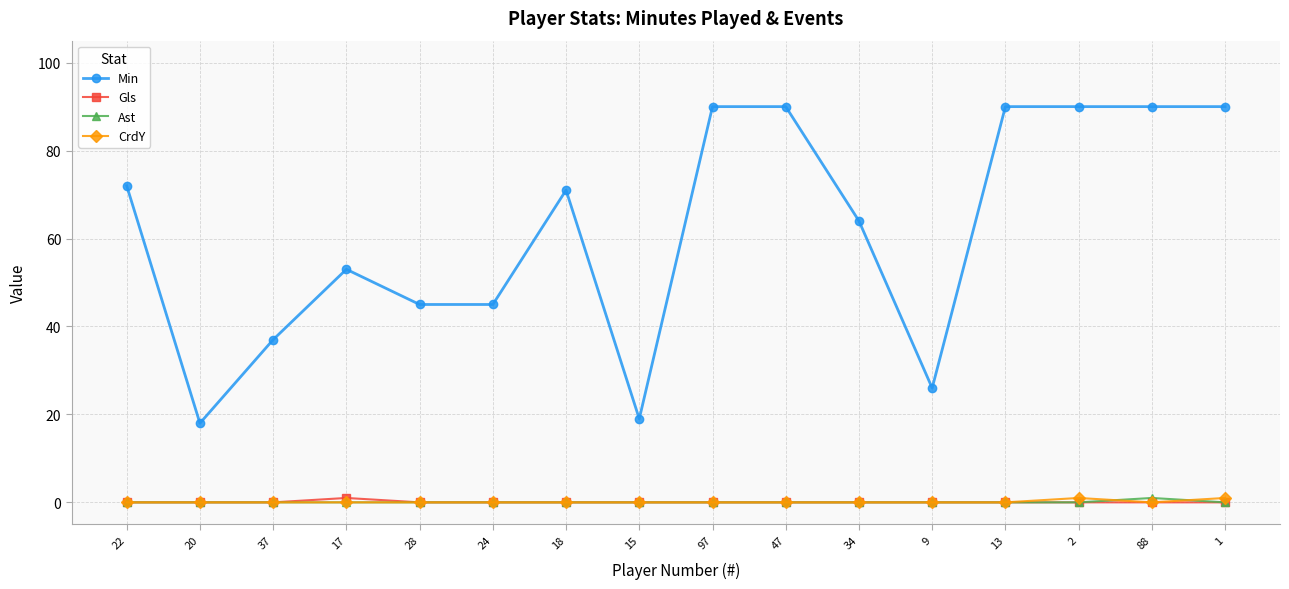

The Ast series shows 0 at 9. True or false?

True